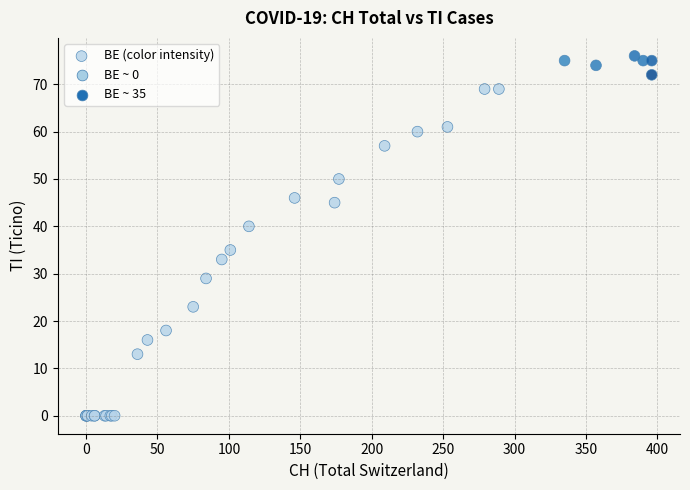

What Y value in the scatter plot is closest to 38?

40